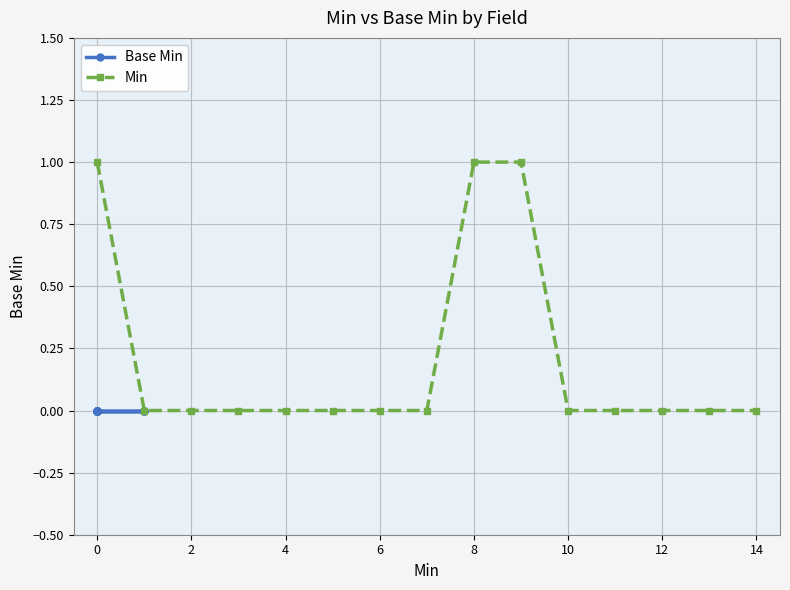

Reading left to right, list all the values displayed in this chart.

Base Min: 0	0	0	0	0	0	0	0	0	0	0	0	0	0	0
Min: 1	0	0	0	0	0	0	0	1	1	0	0	0	0	0